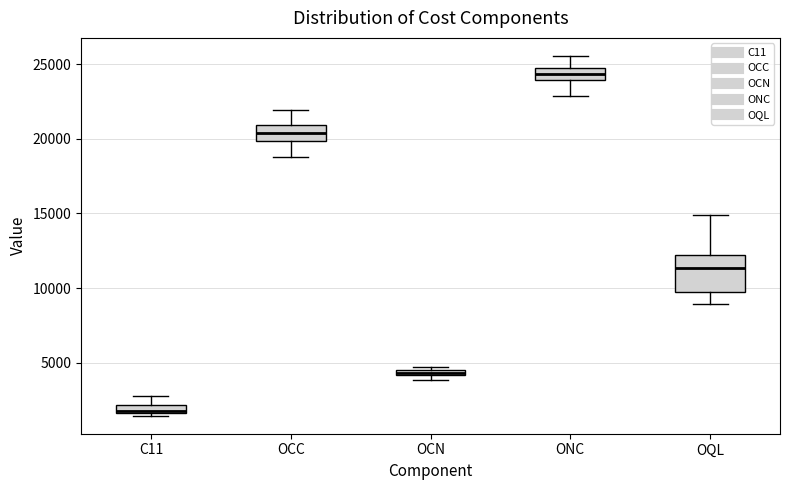

Comparing the boxes themselves (not the whiskers), which one is the tallest?

OQL